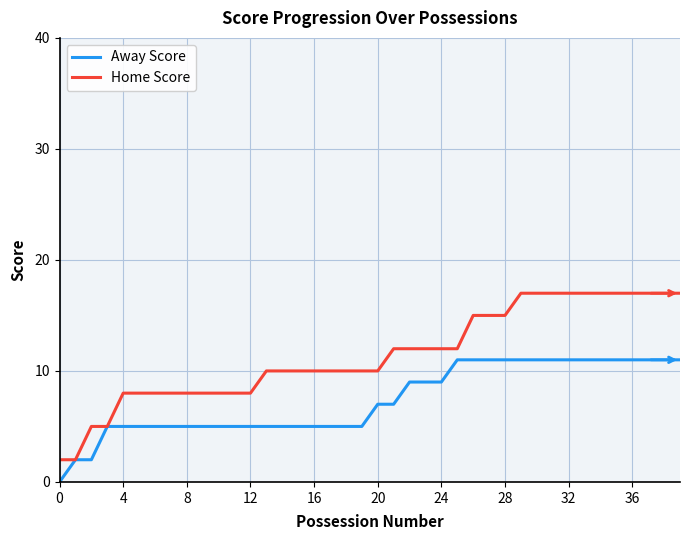

What is the maximum value for Home Score?

17